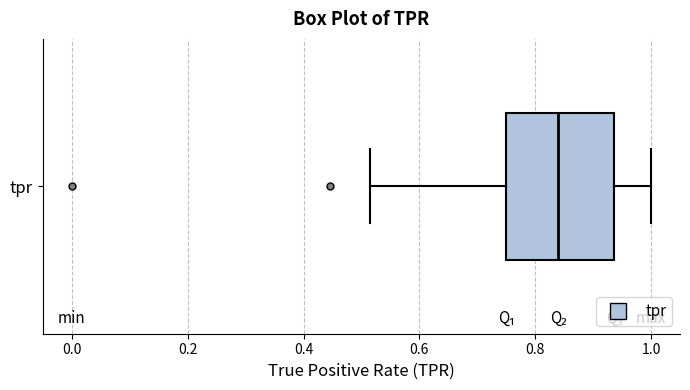

Read this box plot against the x-axis: the position of the median line, the range covered by the box, and the ends of both whiskers. The values are not printed on the chart, so give them approximately, as read against the axis.

median 0.84, box 0.76 to 0.94, whiskers 0.52 to 1.00